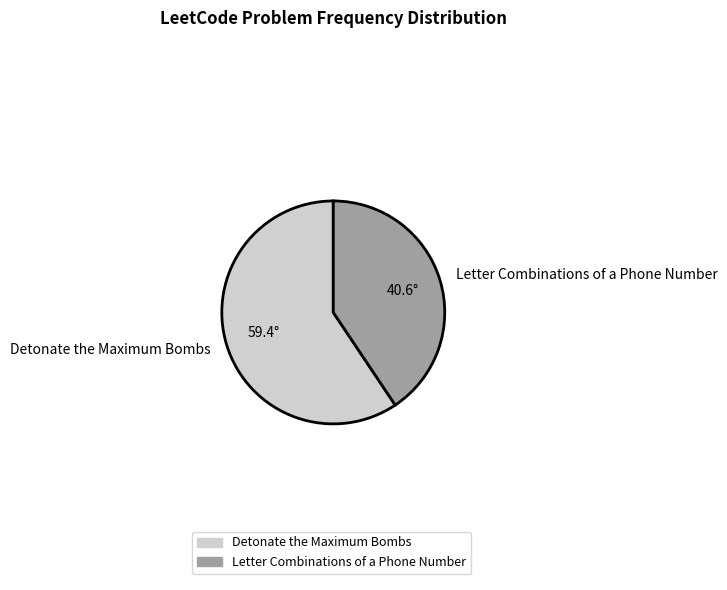

Do Detonate the Maximum Bombs and Letter Combinations of a Phone Number together represent more than half of the pie?

Yes